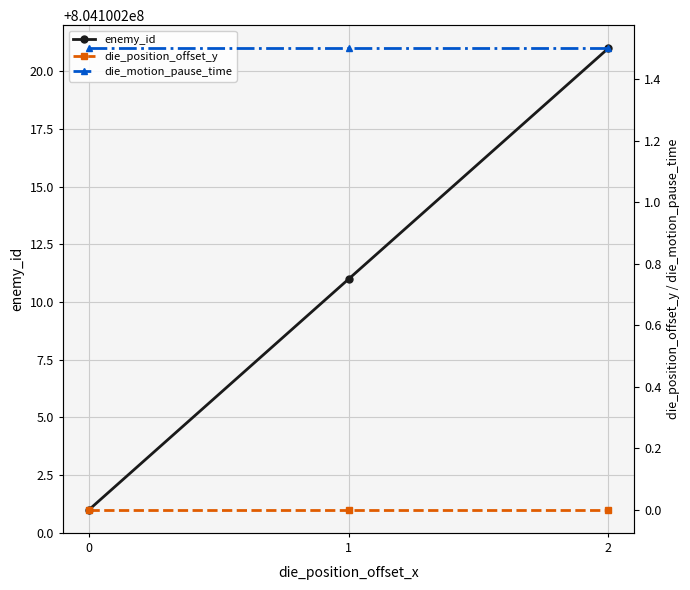

What value does the die_motion_pause_time series have at 0?

1.5